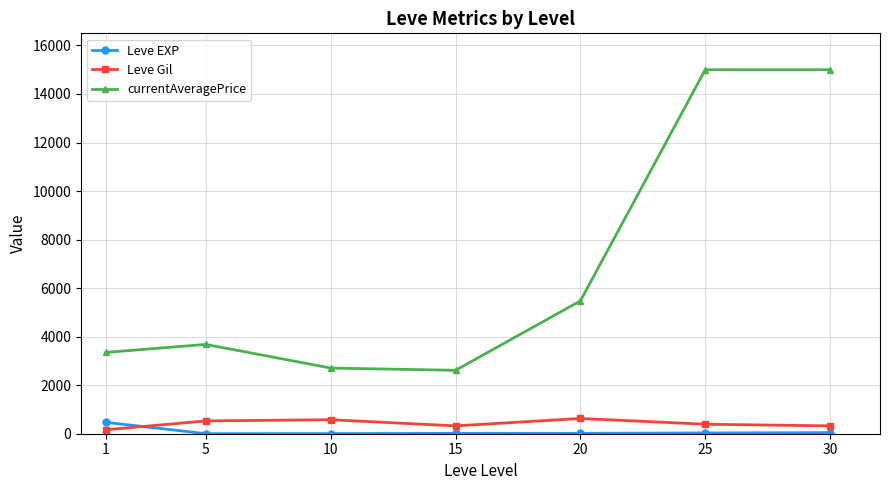

At which label is currentAveragePrice closest to 8806?

20